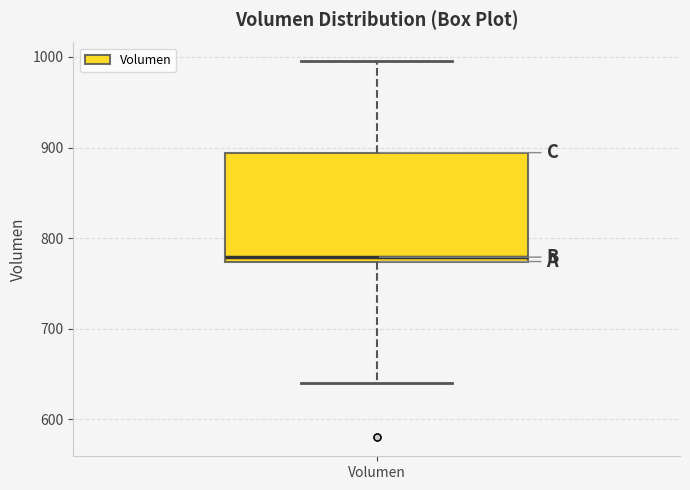

Read this box plot against the y-axis: the position of the median line, the range covered by the box, and the ends of both whiskers. The values are not printed on the chart, so give them approximately, as read against the axis.

median 780, box 770 to 890, whiskers 640 to 1000